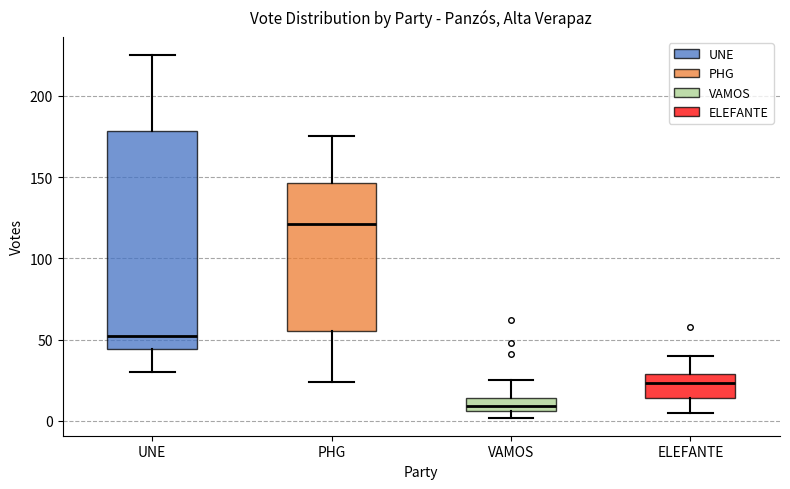

Reading left to right, transcribe this box plot: for each box, give where its median line is, the range the box spans, and where its two whiskers end, as read against the y-axis. The values are not printed on the chart, so give them approximately, as read against the axis.

UNE: median 50, box 45 to 180, whiskers 30 to 225
PHG: median 120, box 55 to 145, whiskers 25 to 175
VAMOS: median 10, box 5 to 15, whiskers 0 to 25
ELEFANTE: median 25, box 15 to 30, whiskers 5 to 40